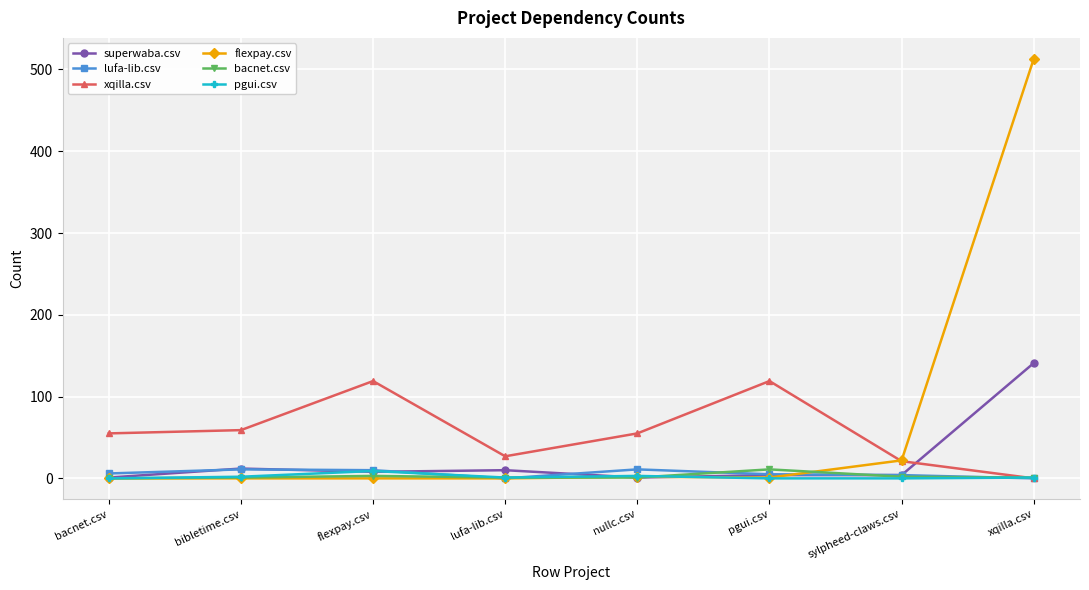

What is the average value of the lufa-lib.csv series?

6